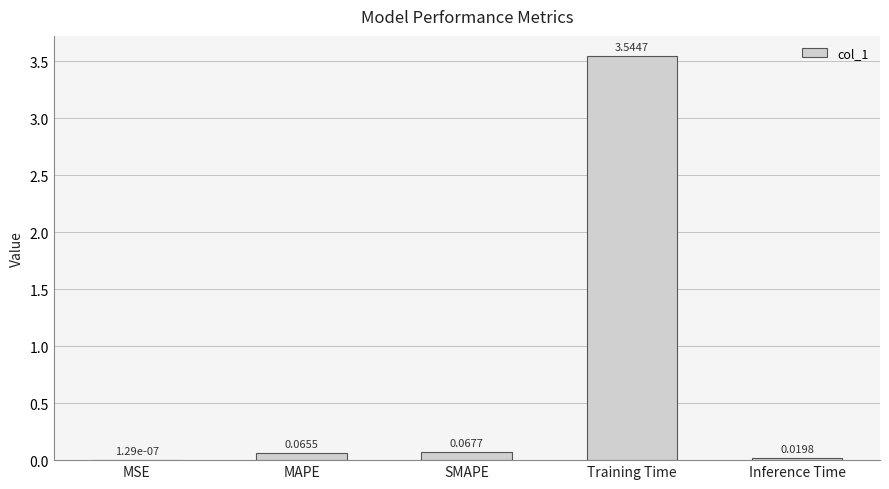

Where is the data nearest to the value 1?

SMAPE